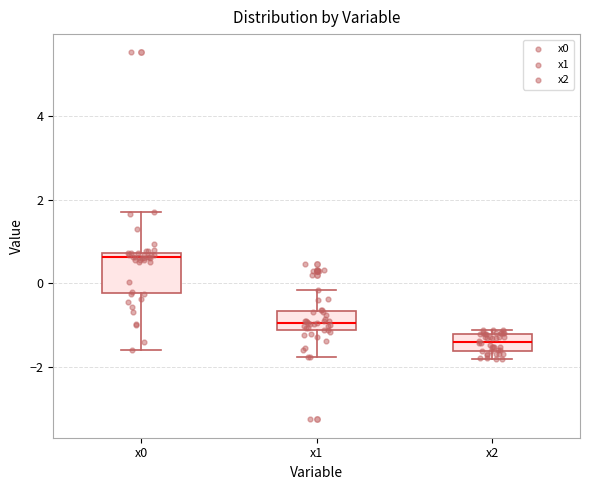

Reading left to right, transcribe this box plot: for each box, give where its median line is, the range the box spans, and where its two whiskers end, as read against the y-axis. The values are not printed on the chart, so give them approximately, as read against the axis.

x0: median 0.6, box -0.2 to 0.8, whiskers -1.6 to 1.8
x1: median -1.0, box -1.2 to -0.6, whiskers -1.8 to -0.2
x2: median -1.4, box -1.6 to -1.2, whiskers -1.8 to -1.2 (just above the box's upper edge)